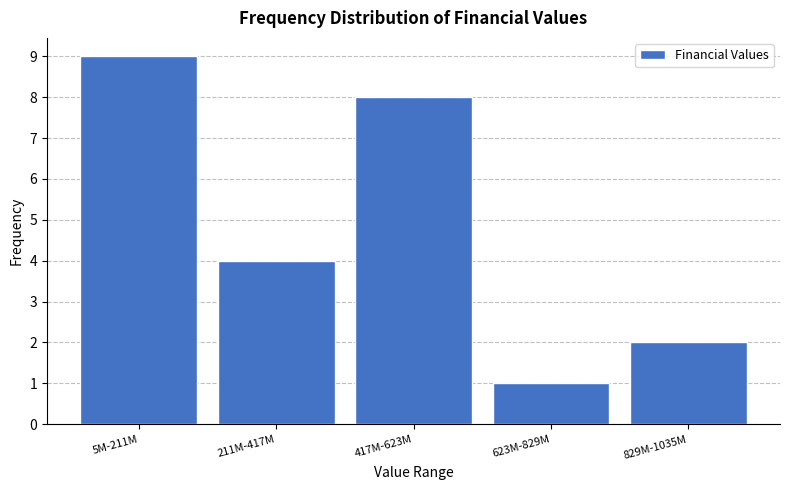

Reading left to right, transcribe all the data shown in this chart.

5M-211M=9	211M-417M=4	417M-623M=8	623M-829M=1	829M-1035M=2